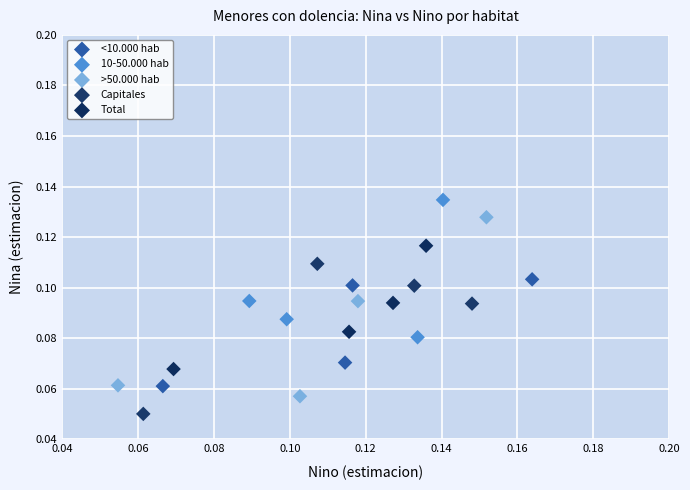

Which series has the largest Y range (max minus min)?

>50.000 hab